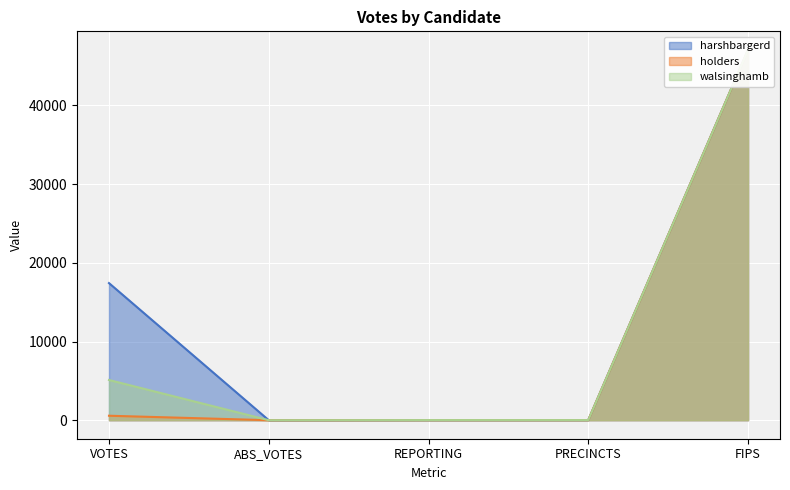

The value of holders at REPORTING is 16. True or false?

True